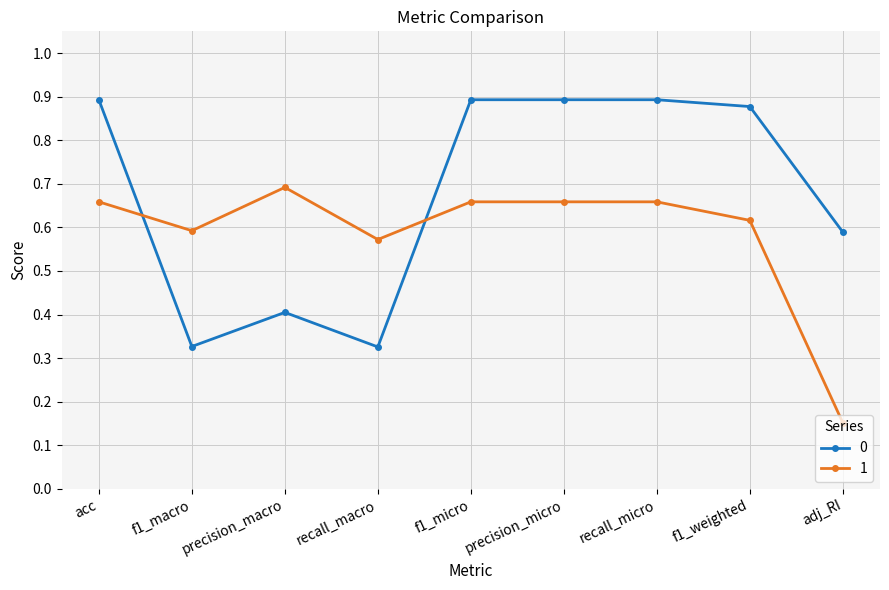

At which category does the chart reach its minimum across all series?

adj_RI